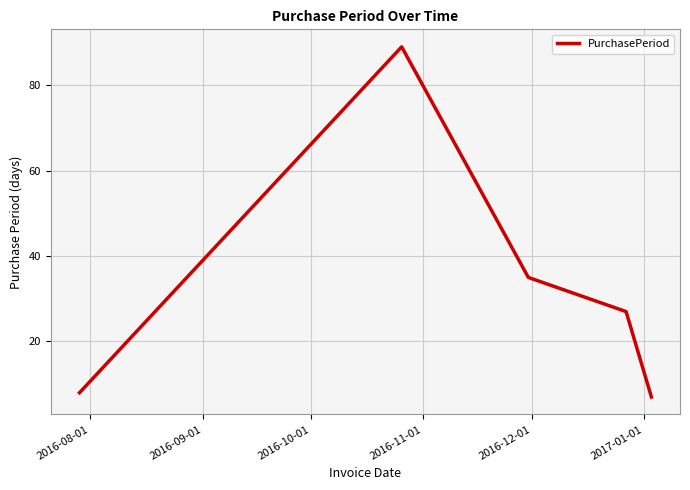

True or false: the data has more than 0 interior local peaks.

True